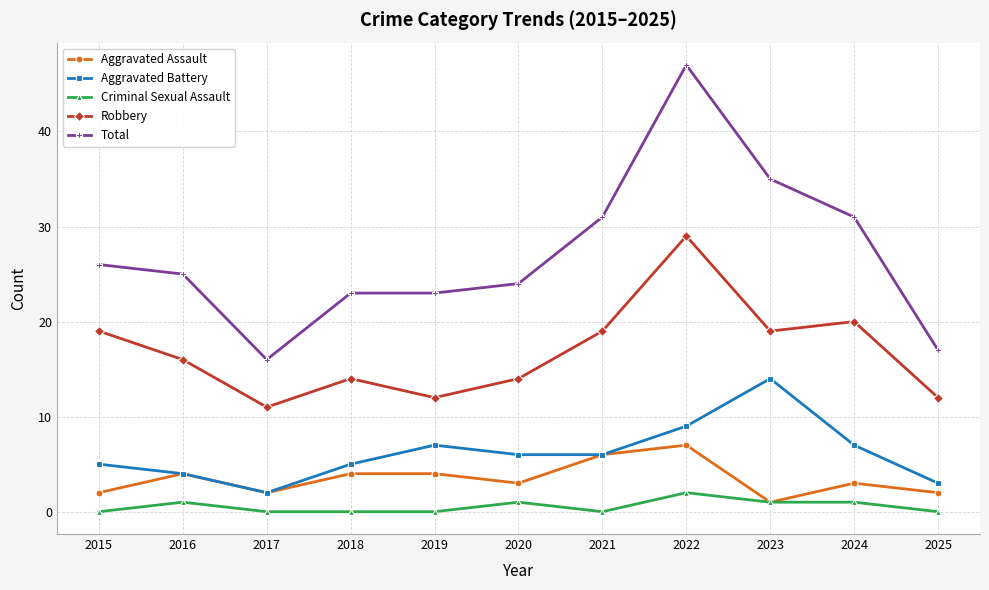

Count the number of categories in the chart.

11